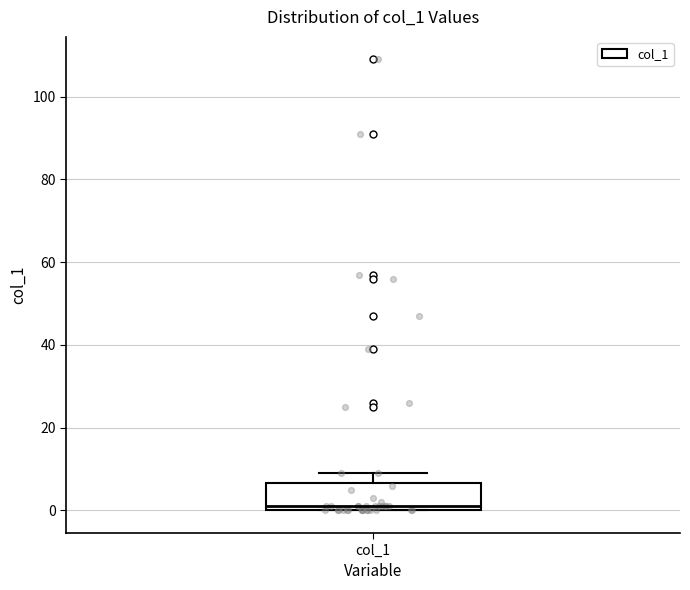

Transcribe this box plot: give where the median line is, the range the box spans, and where the two whiskers end, as read against the y-axis. The values are not printed on the chart, so give them approximately, as read against the axis.

median 2, box 0 to 6, whiskers 0 to 10